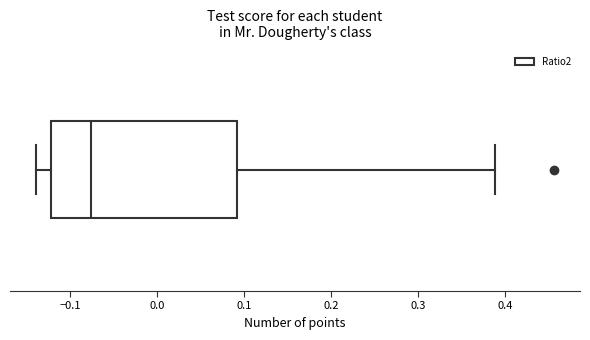

Read this box plot against the x-axis: the position of the median line, the range covered by the box, and the ends of both whiskers. The values are not printed on the chart, so give them approximately, as read against the axis.

median -0.08, box -0.12 to 0.09, whiskers -0.14 to 0.39